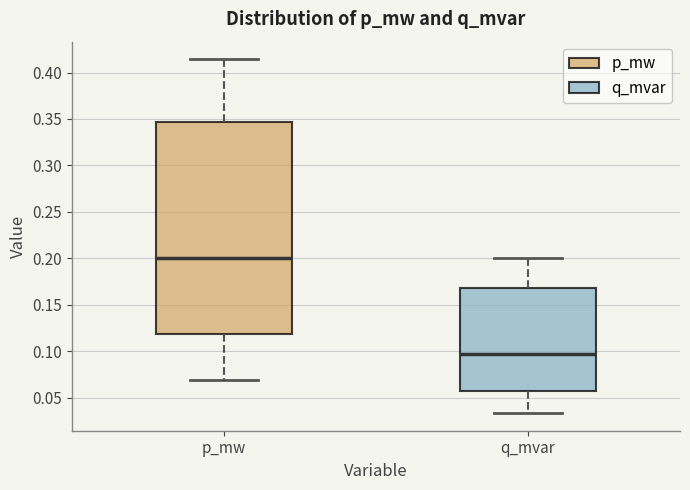

Where does the lower whisker of the box for q_mvar end on the y-axis? The values are not printed on the chart, so give them approximately, as read against the axis.

0.035